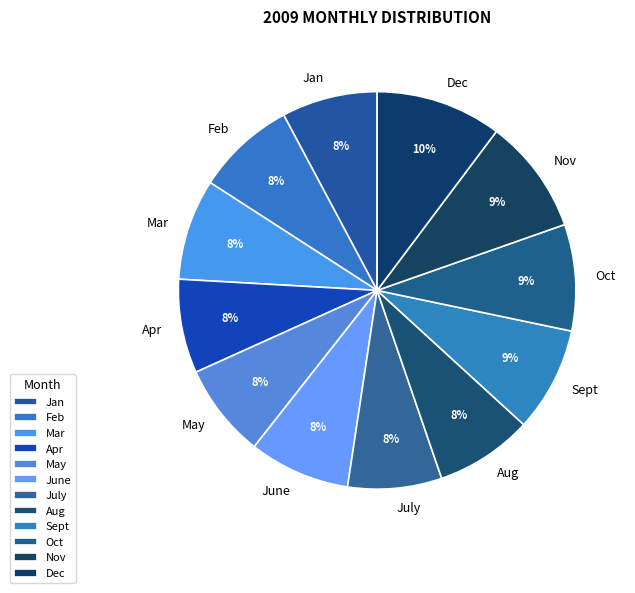

The Jan slice represents 8% of the pie. True or false?

True